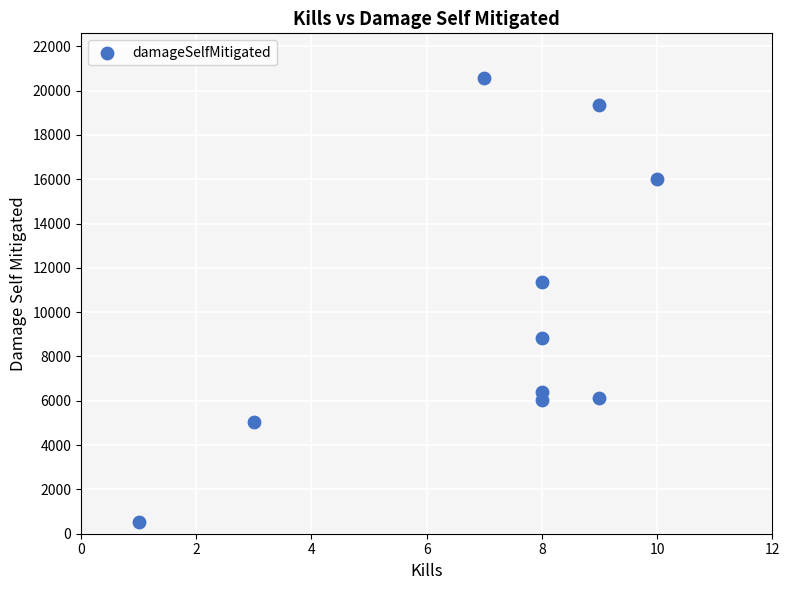

What is the range of X values (max minus min)?

9